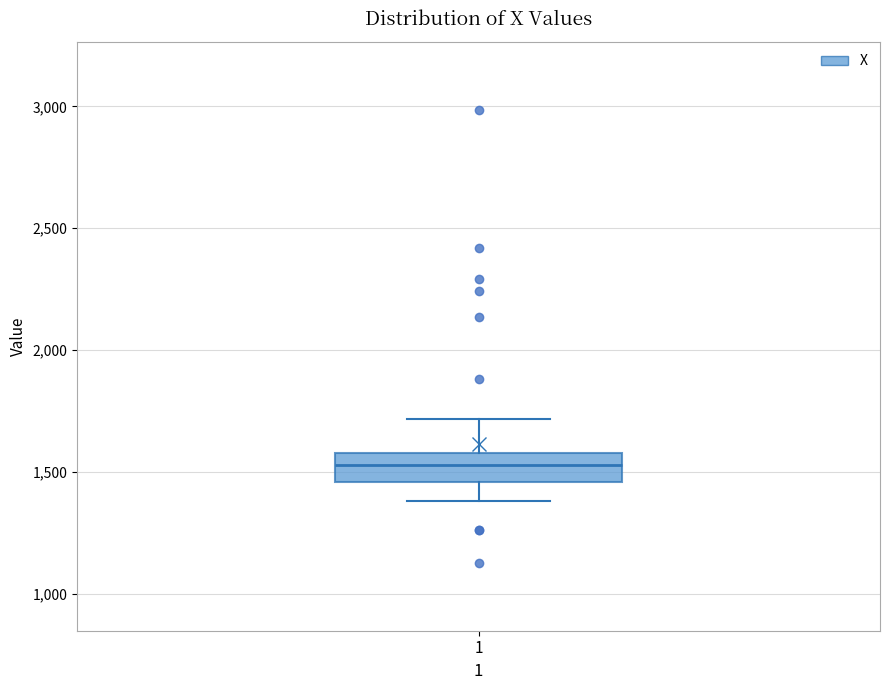

Read this box plot against the y-axis: the position of the median line, the range covered by the box, and the ends of both whiskers. The values are not printed on the chart, so give them approximately, as read against the axis.

median 1550, box 1450 to 1600, whiskers 1400 to 1700